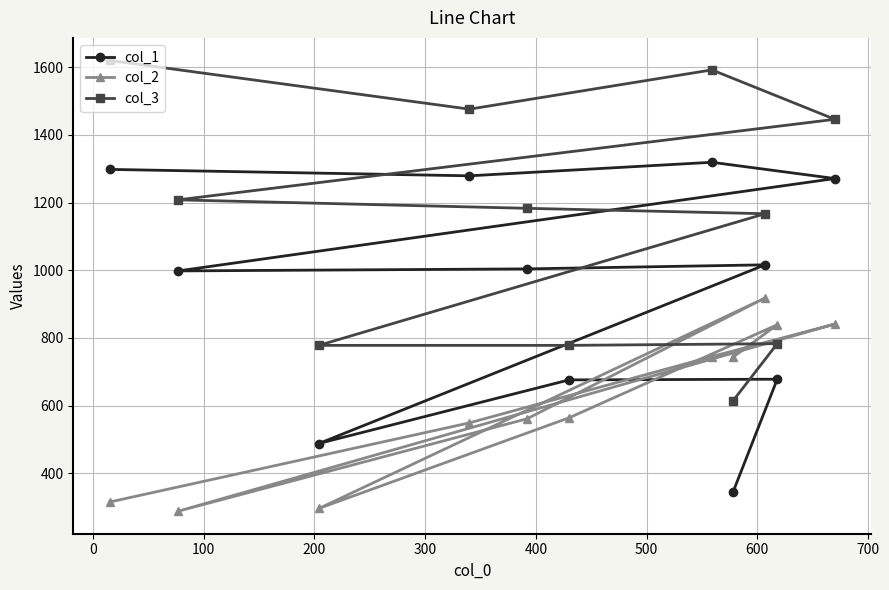

List the series in order of their overall mean, lowest first.

col_2, col_1, col_3